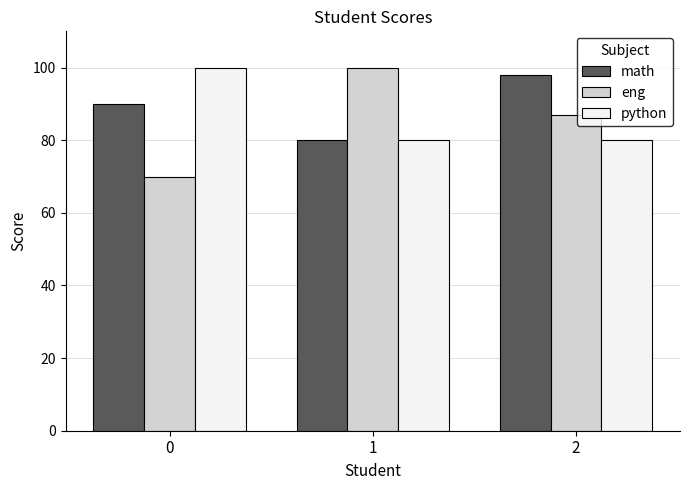

What is the highest value of the python series?

100